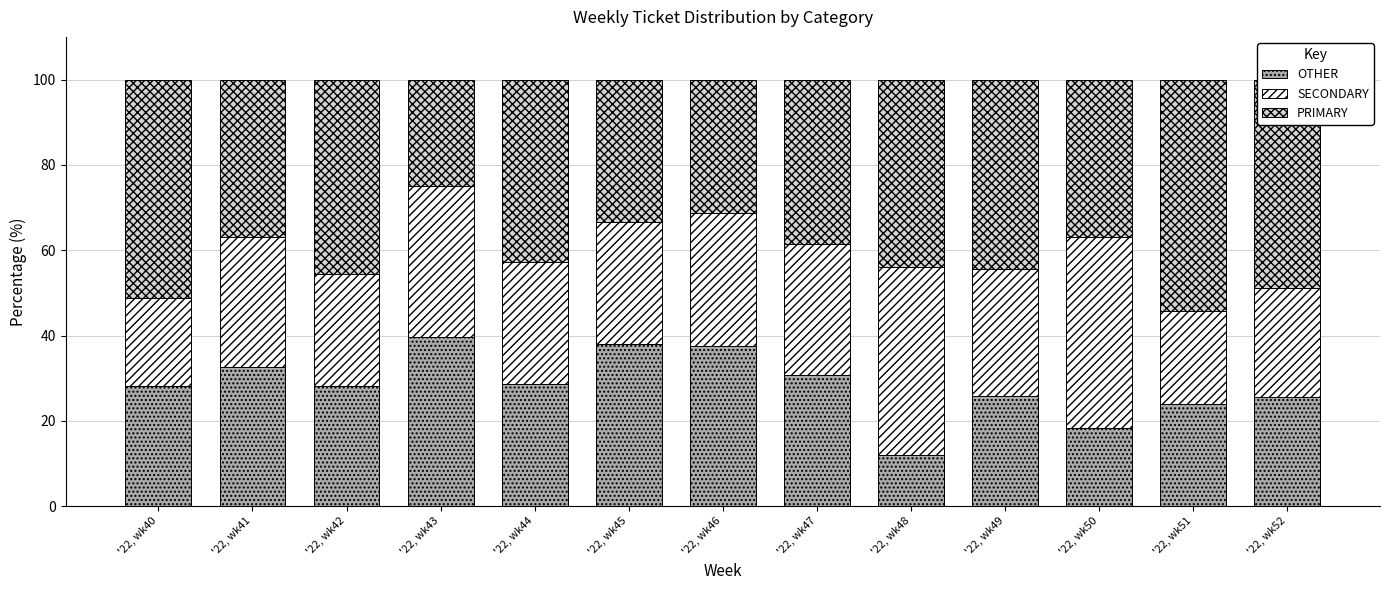

What is the highest value of the OTHER series?

39.6